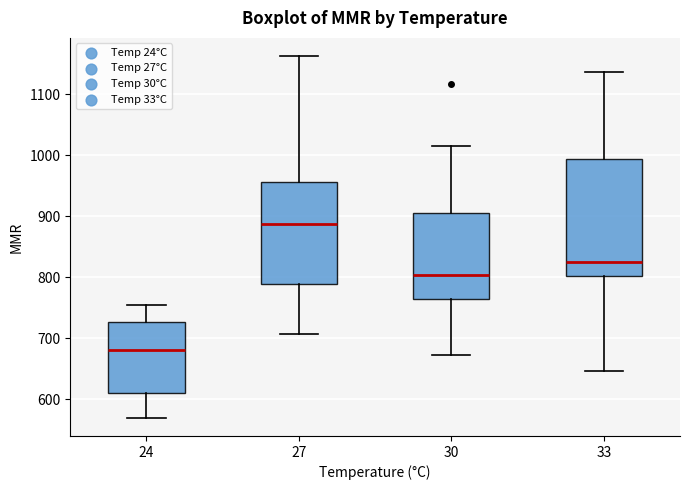

Comparing the boxes themselves (not the whiskers), which one is the tallest?

33